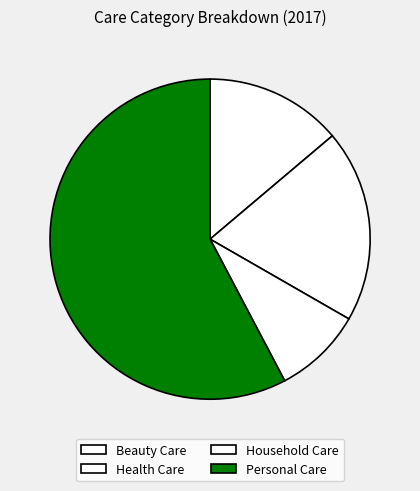

How much of the chart is everything except Health Care?

80.5%